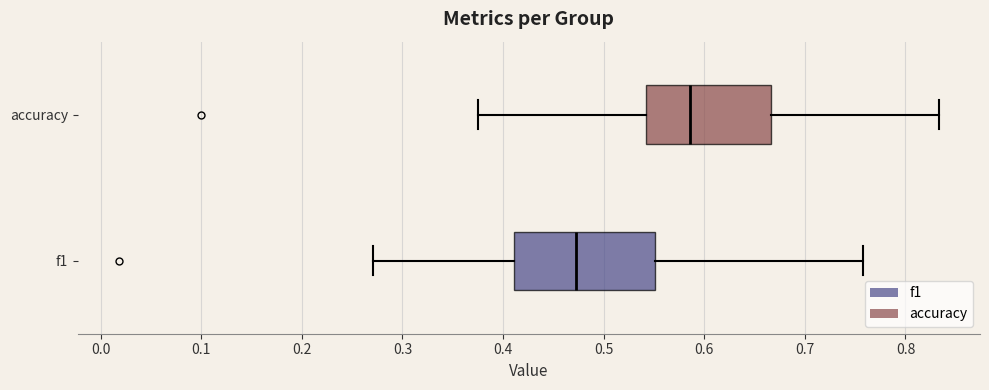

Reading bottom to top, transcribe this box plot: for each box, give where its median line is, the range the box spans, and where its two whiskers end, as read against the x-axis. The values are not printed on the chart, so give them approximately, as read against the axis.

f1: median 0.47, box 0.41 to 0.55, whiskers 0.27 to 0.76
accuracy: median 0.59, box 0.54 to 0.67, whiskers 0.38 to 0.83